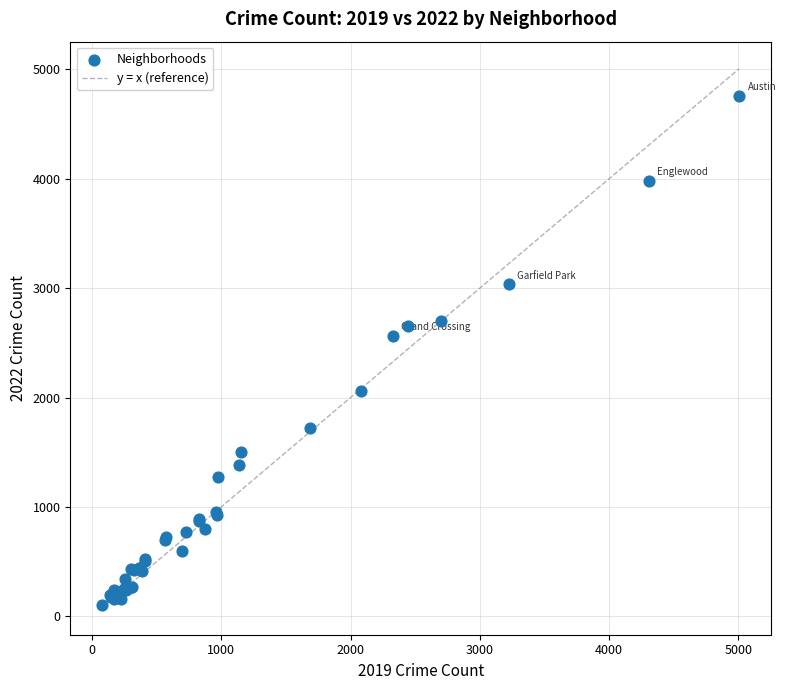

What Y value in the scatter plot is closest to 2430?

2566